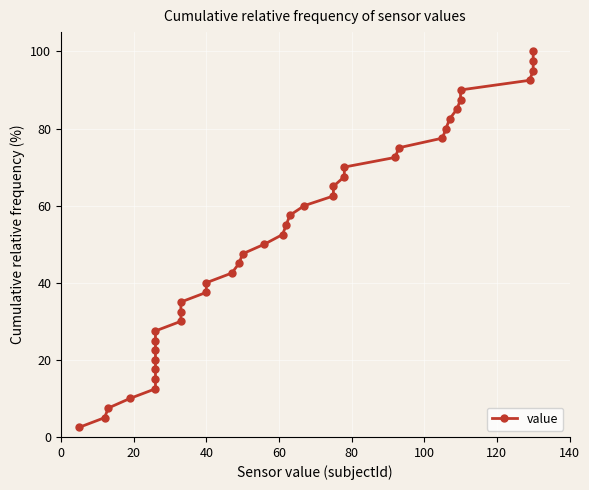

Reading left to right, list all the values displayed in this chart.

2.5	5.0	7.5	10.0	12.5	15.0	17.5	20.0	22.5	25.0	27.5	30.0	32.5	35.0	37.5	40.0	42.5	45.0	47.5	50.0	52.5	55.0	57.5	60.0	62.5	65.0	67.5	70.0	72.5	75.0	77.5	80.0	82.5	85.0	87.5	90.0	92.5	95.0	97.5	100.0